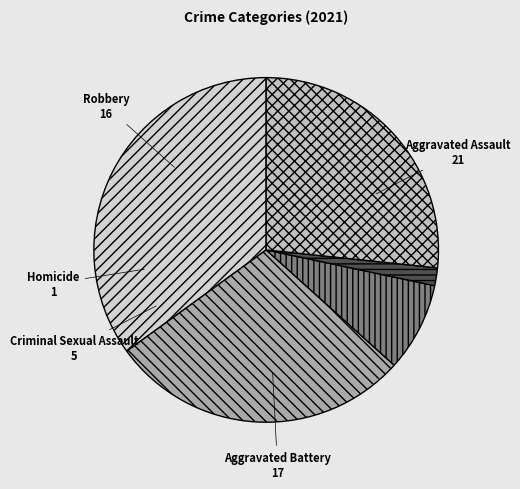

Combined, do Criminal Sexual Assault and Aggravated Assault account for over 50%?

No